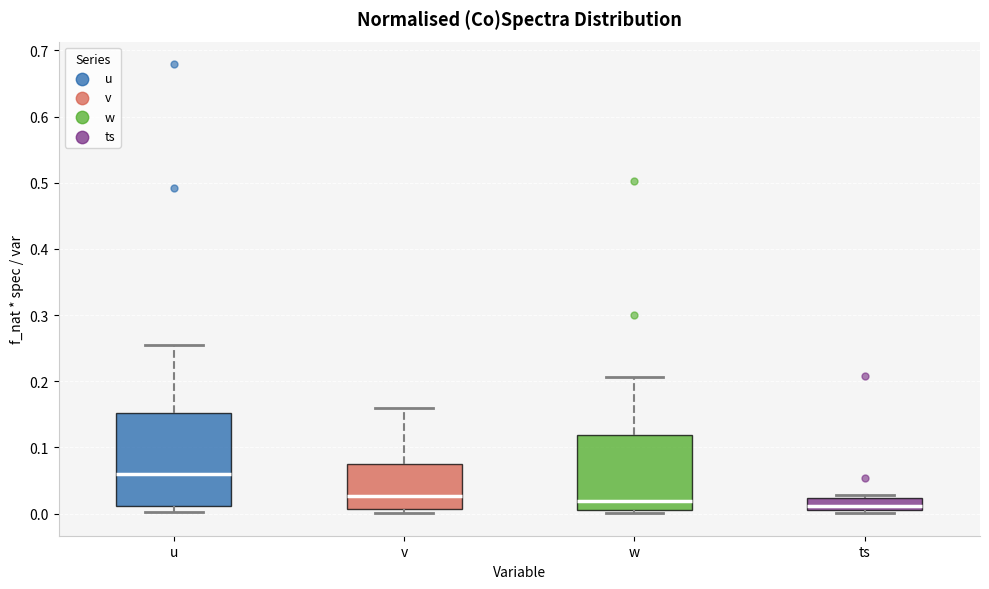

Reading left to right, read every box against the y-axis: the position of its median line, the range the box covers, and the ends of its whiskers. The values are not printed on the chart, so give them approximately, as read against the axis.

u: median 0.06, box 0.01 to 0.15, whiskers 0.00 to 0.25
v: median 0.03, box 0.01 to 0.07, whiskers 0.00 to 0.16
w: median 0.02, box 0.01 to 0.12, whiskers 0.00 to 0.21
ts: median 0.01 (just above the box's lower edge), box 0.01 to 0.02, whiskers 0.00 to 0.03